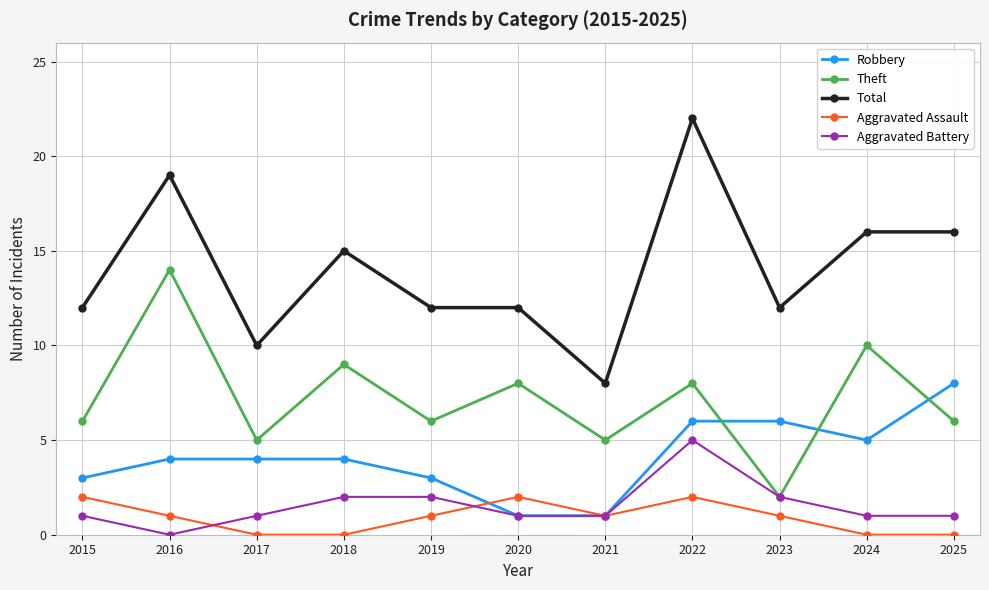

How many series are shown in this chart?

5